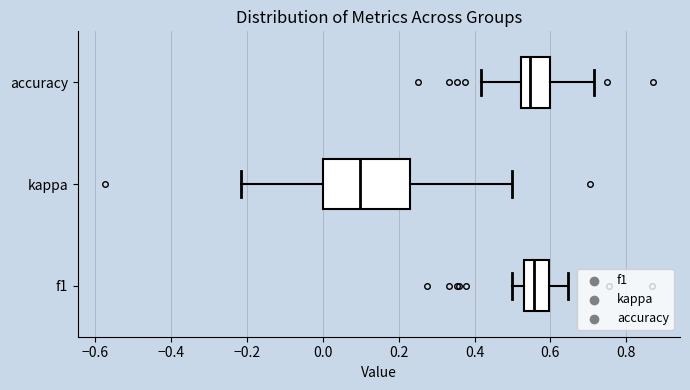

Which box is the widest, from its left edge to its right edge?

kappa